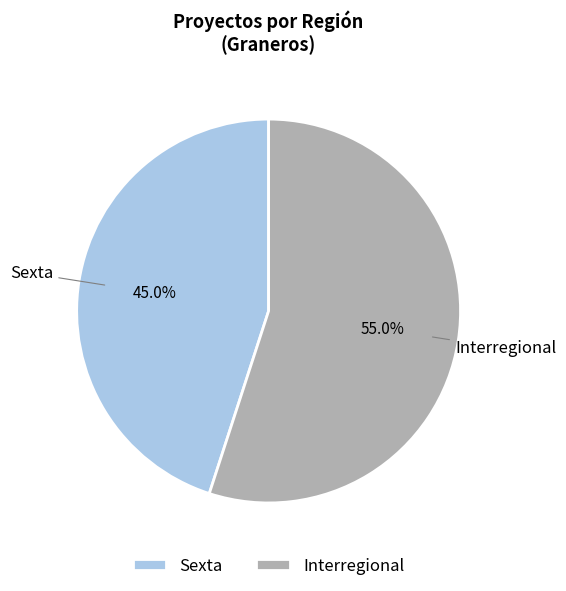

To the nearest percent, what percentage of the pie is Sexta?

45%